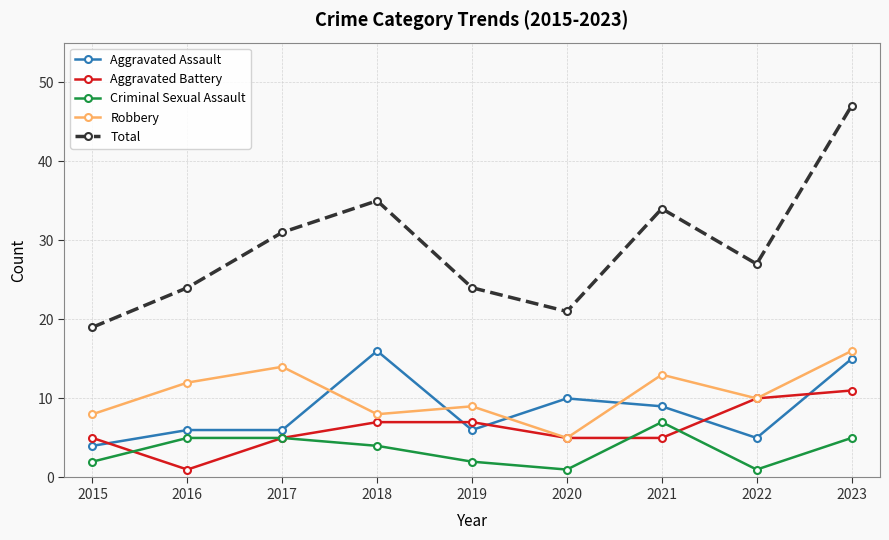

Reading right to left, extract all data points from this chart.

Aggravated Assault: 15	5	9	10	6	16	6	6	4
Aggravated Battery: 11	10	5	5	7	7	5	1	5
Criminal Sexual Assault: 5	1	7	1	2	4	5	5	2
Robbery: 16	10	13	5	9	8	14	12	8
Total: 47	27	34	21	24	35	31	24	19